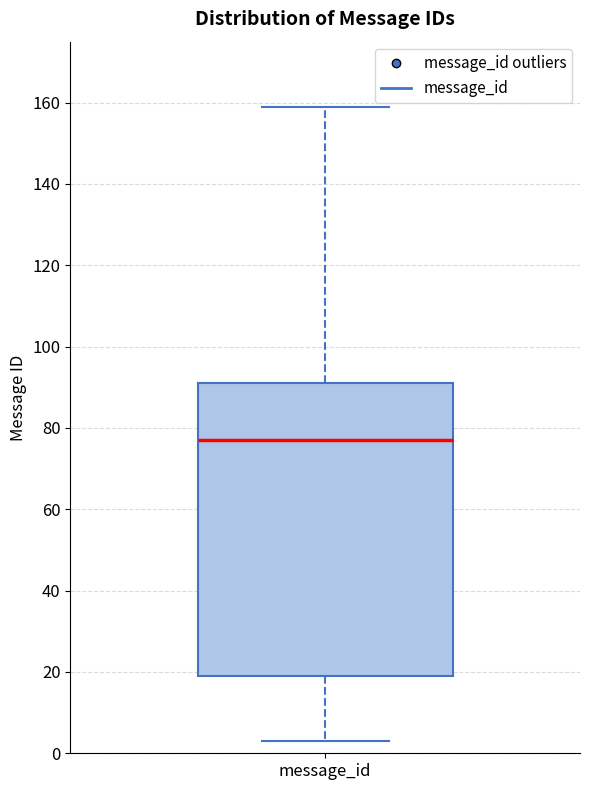

Transcribe this box plot: give where the median line is, the range the box spans, and where the two whiskers end, as read against the y-axis. The values are not printed on the chart, so give them approximately, as read against the axis.

median 78, box 20 to 92, whiskers 4 to 160